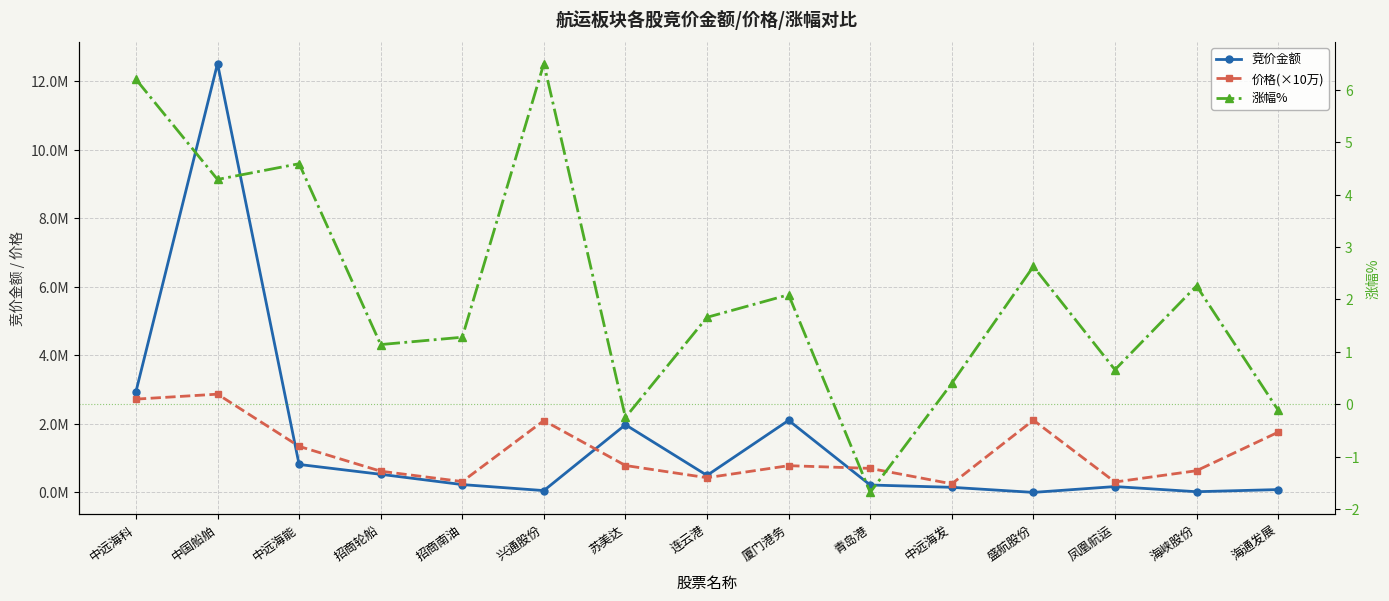

At how many categories does at least one series exceed 9423044?

1